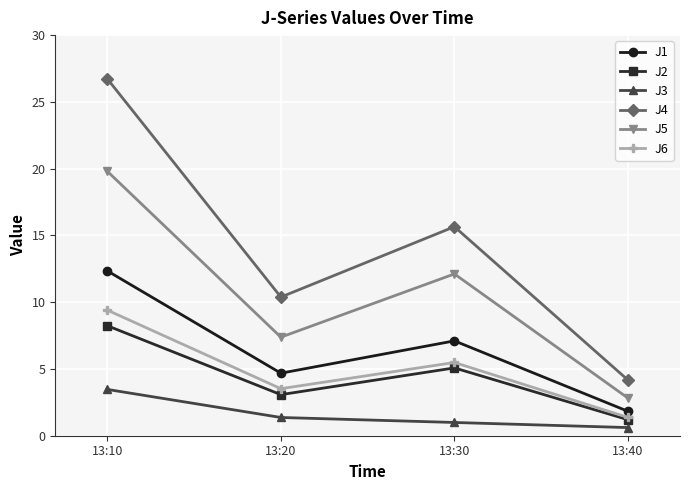

What is the value of the J1 point at the 4th from the left?

1.8